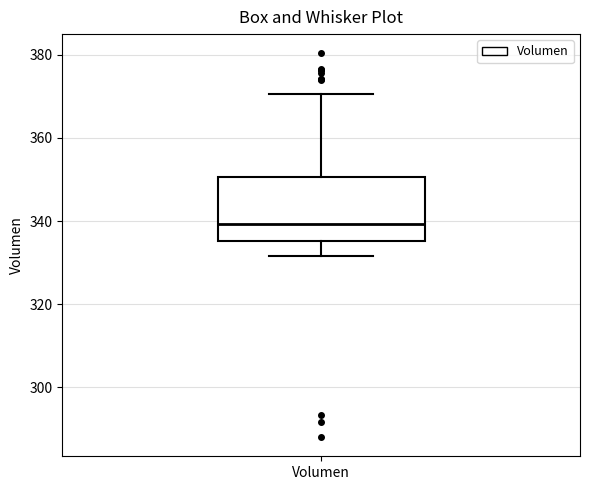

Where is the lower edge of the box for Volumen on the y-axis? The values are not printed on the chart, so give them approximately, as read against the axis.

336